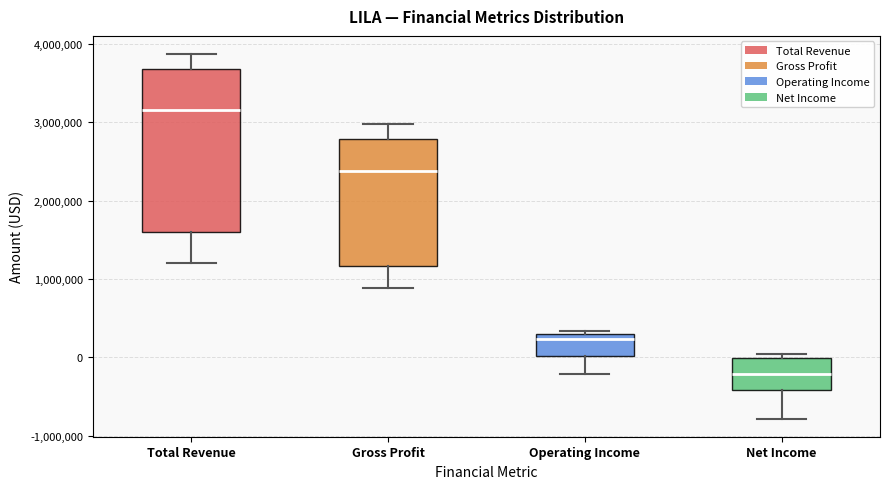

Which box is the tallest, from its lower edge to its upper edge?

Total Revenue